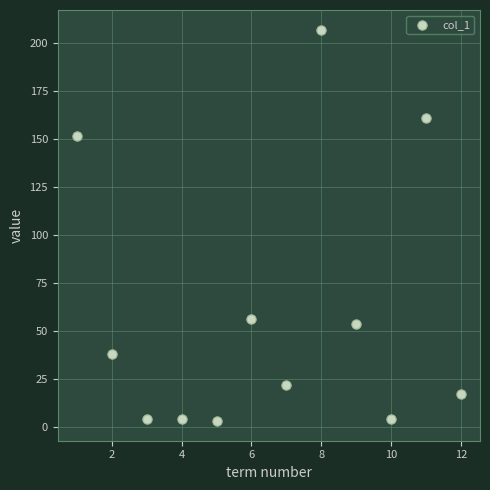

What is the range of Y values (max minus min)?

203.8